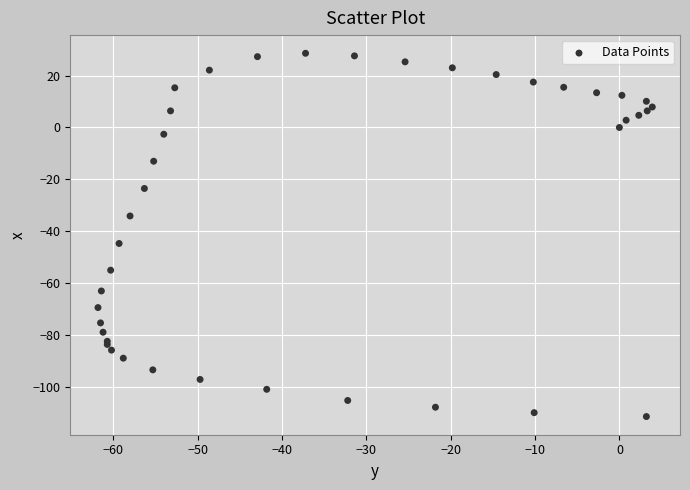

What Y value in the scatter plot is closest to -41?

-44.7